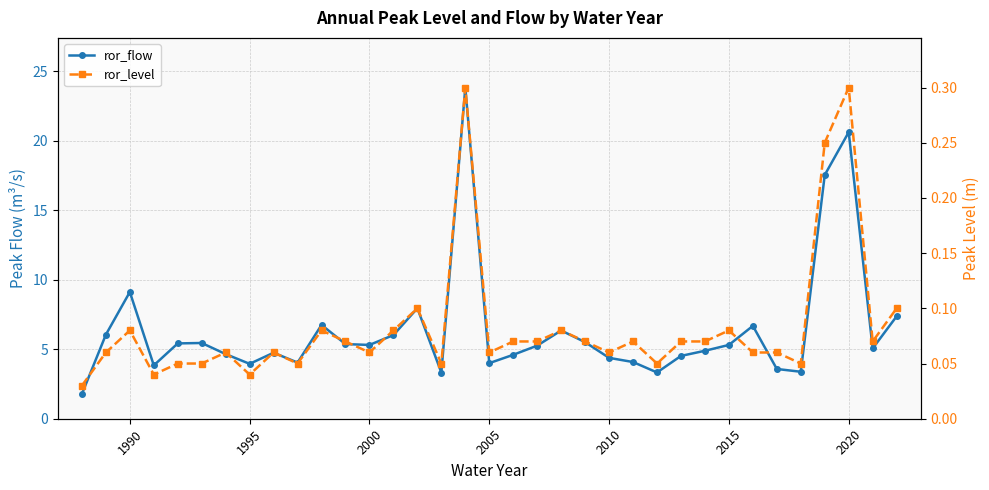

How many lines are shown in the chart?

2